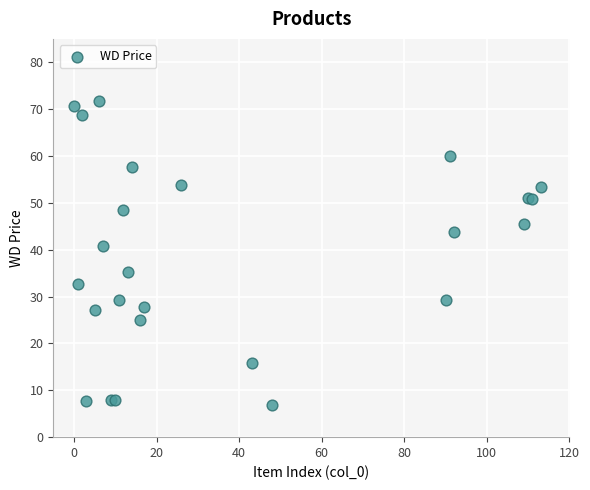

What Y value in the scatter plot is closest to 39?

40.8